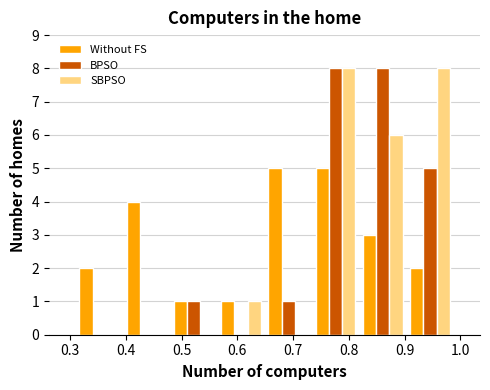

What is the height of the BPSO bar covering 0.73 to 0.82 on the x-axis? Neither the bar edges nor the heights are printed on the chart, so give them approximately, as read against the axes.

8